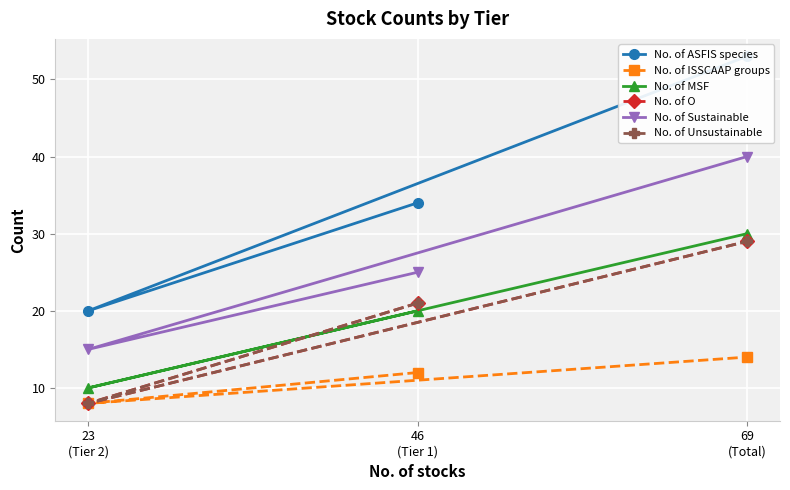

What is the maximum value shown in the chart?

53